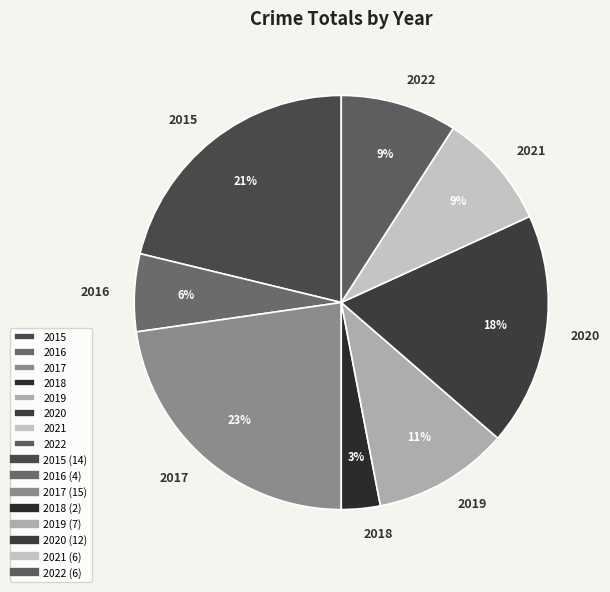

Is 2015 the majority of the pie?

No